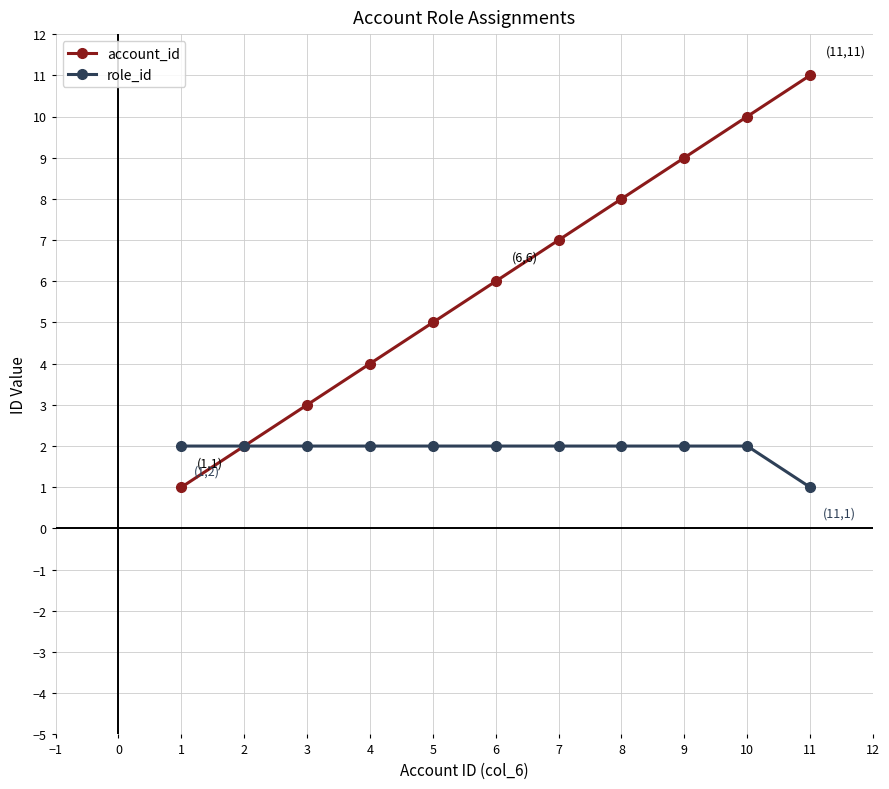

Reading left to right, what are all the values shown in this chart?

account_id: 1	2	3	4	5	6	7	8	9	10	11
role_id: 2	2	2	2	2	2	2	2	2	2	1